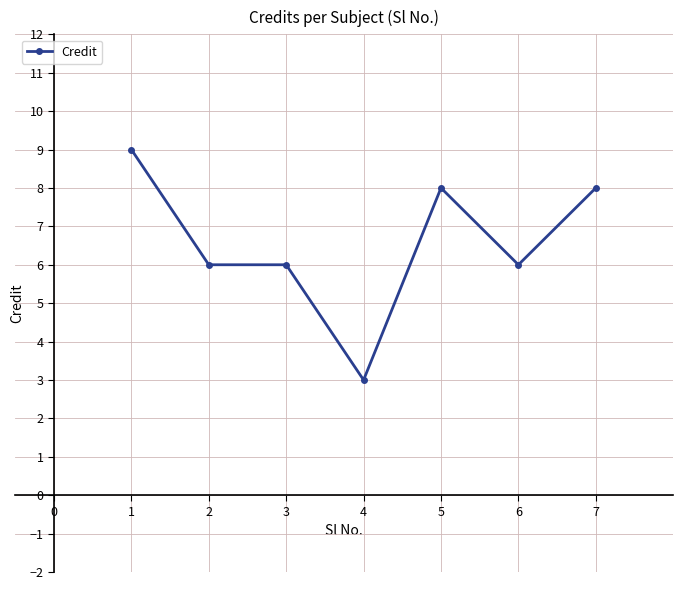

How many series are shown in this chart?

1